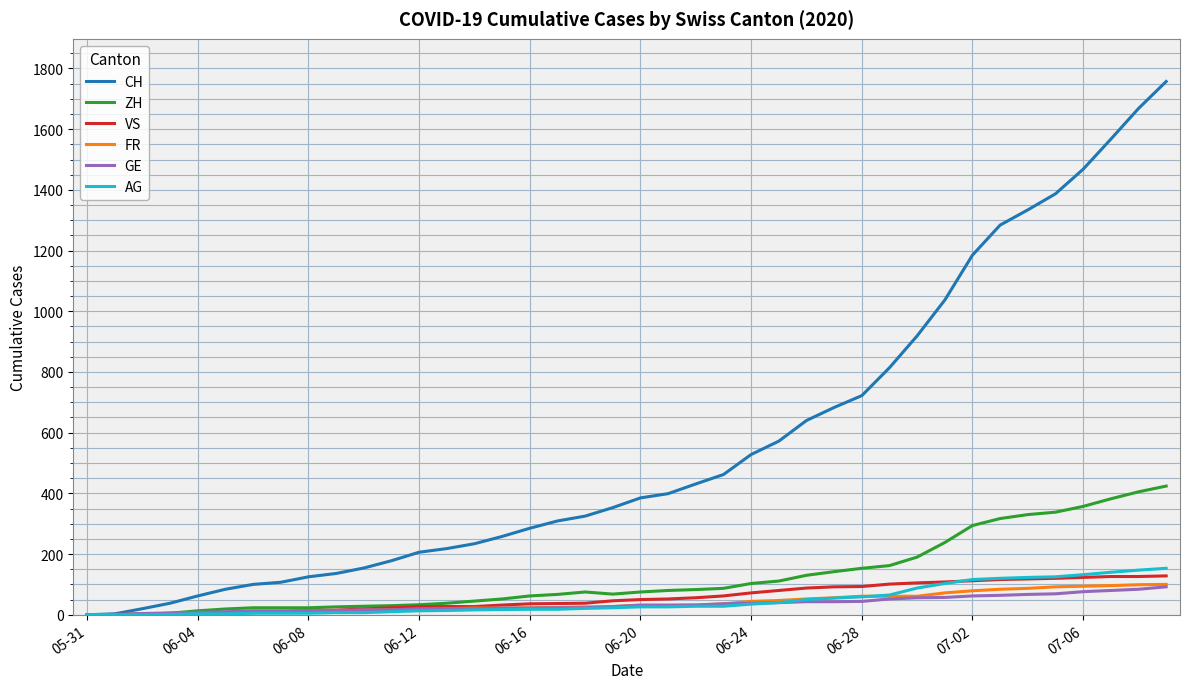

Which series has the largest range (max minus min)?

CH